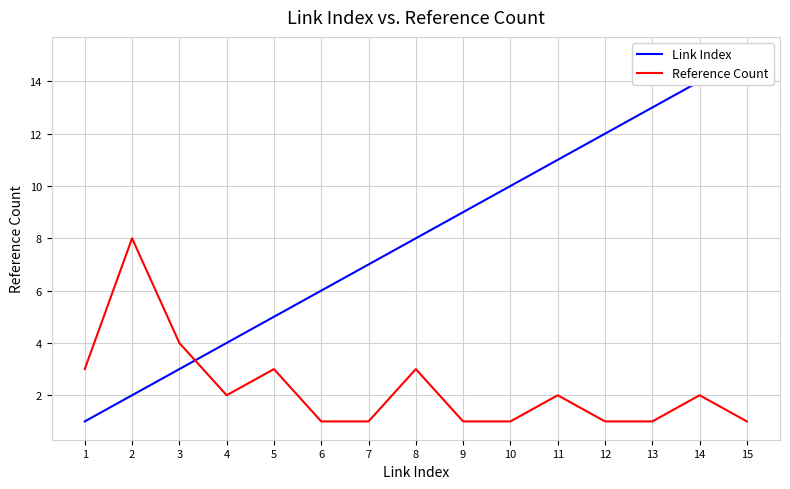

After their last crossing, which series has the higher values: Reference Count or Link Index?

Link Index